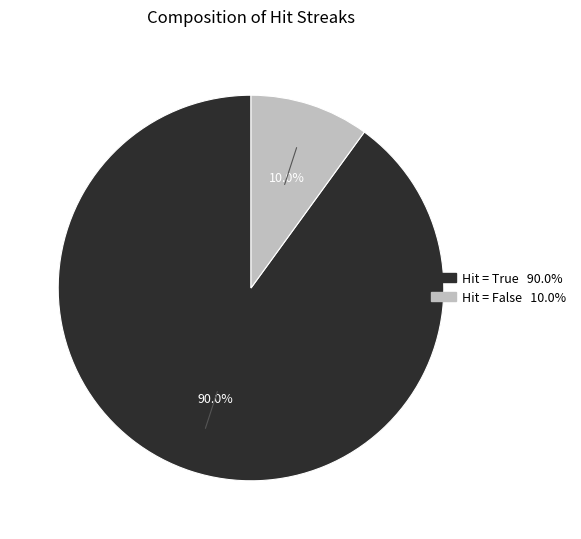

Does any single category account for the majority?

Yes